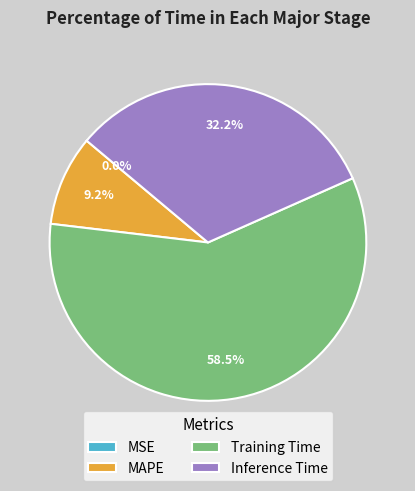

Does Inference Time represent more than half of the total?

No